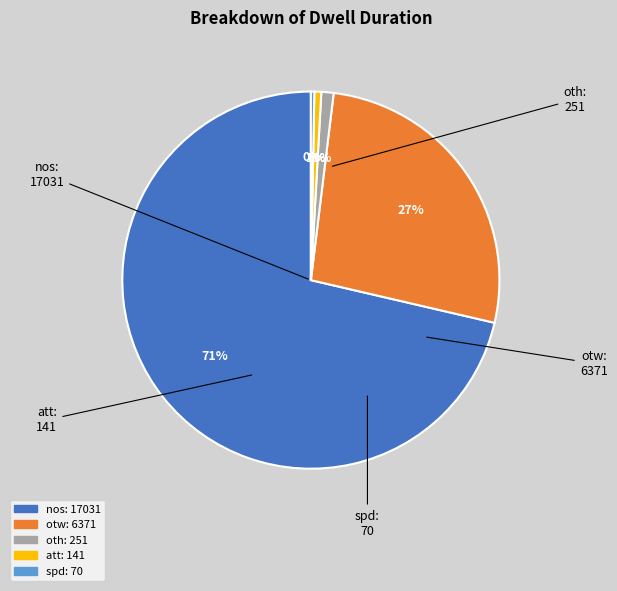

Which slice is the largest?

nos